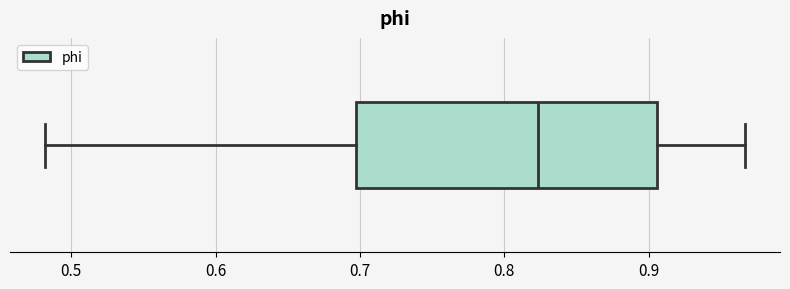

Read this box plot against the x-axis: the position of the median line, the range covered by the box, and the ends of both whiskers. The values are not printed on the chart, so give them approximately, as read against the axis.

median 0.82, box 0.70 to 0.91, whiskers 0.48 to 0.97